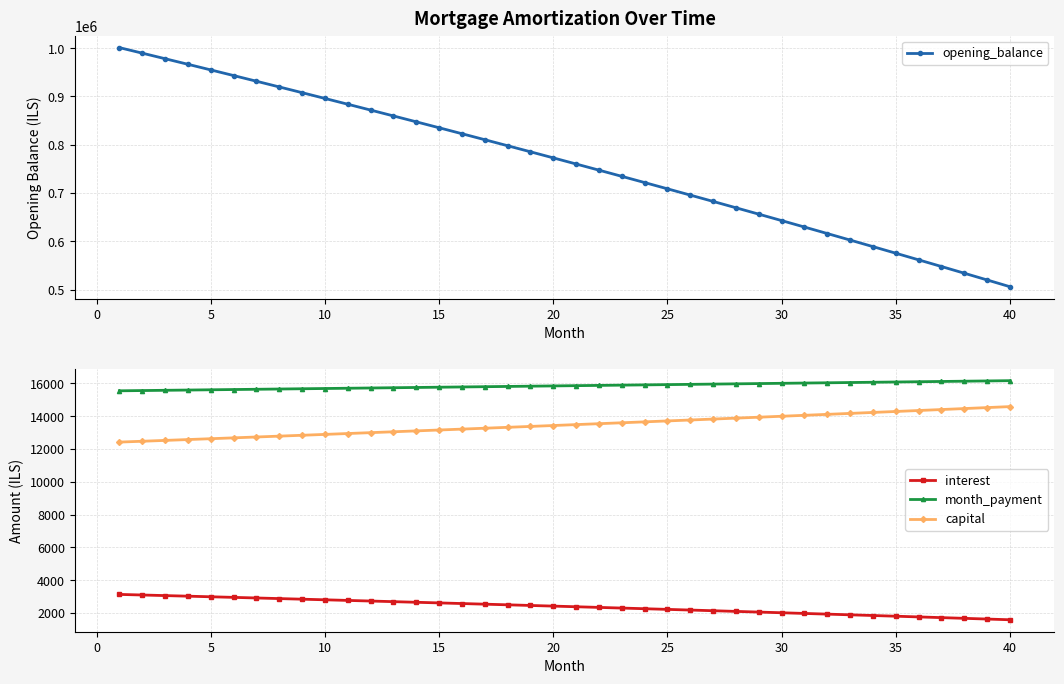

What is the highest value of the month_payment series?

16165.1